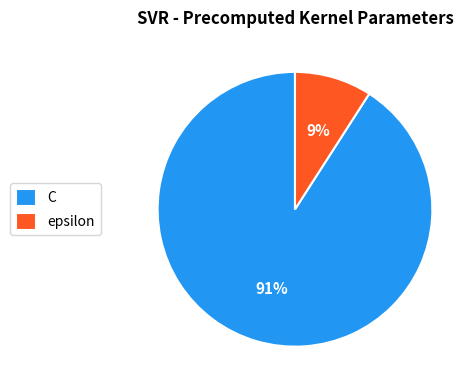

Between epsilon and C, which is larger?

C